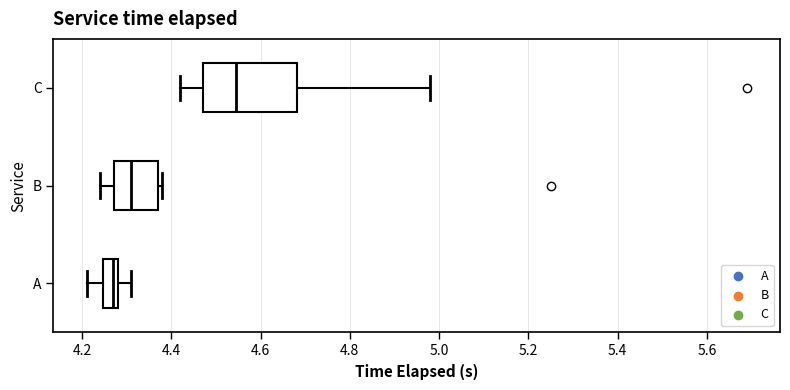

Reading bottom to top, read every box against the x-axis: the position of its median line, the range the box covers, and the ends of its whiskers. The values are not printed on the chart, so give them approximately, as read against the axis.

A: median 4.28 (just left of the box's right edge), box 4.24 to 4.28, whiskers 4.22 to 4.32
B: median 4.32, box 4.28 to 4.38, whiskers 4.24 to 4.38 (just right of the box's right edge)
C: median 4.54, box 4.48 to 4.68, whiskers 4.42 to 4.98